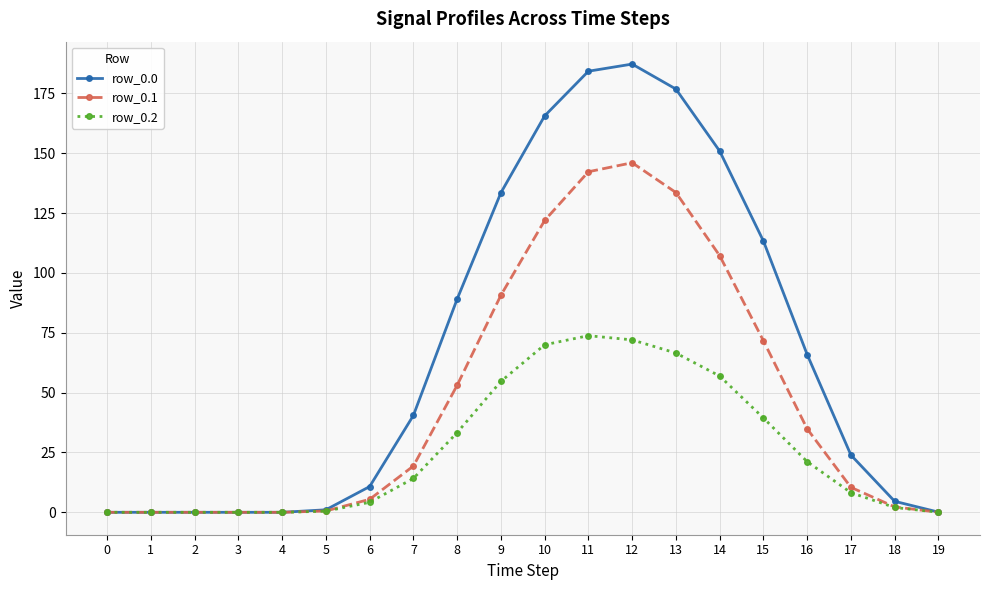

What is the maximum value shown in the chart?

187.2